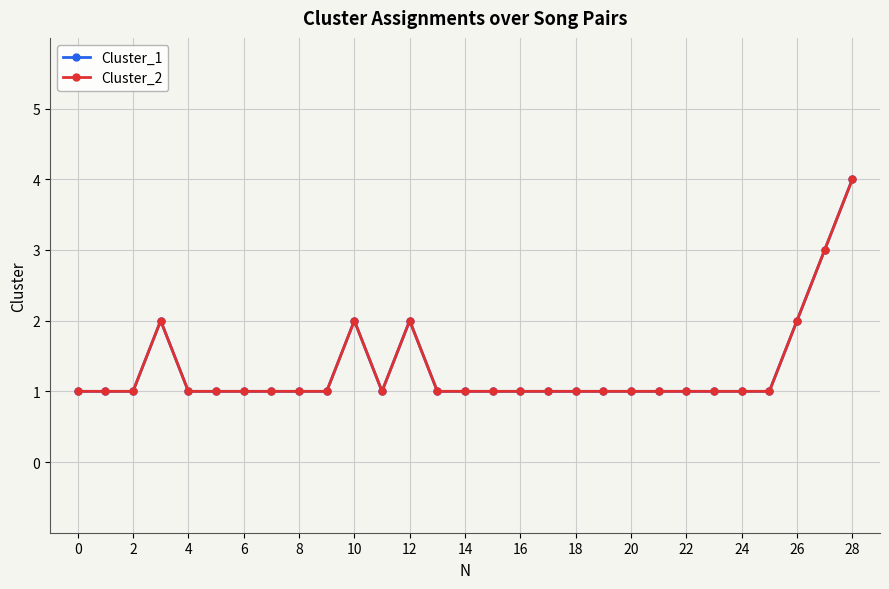

Does the chart have visible grid lines?

Yes